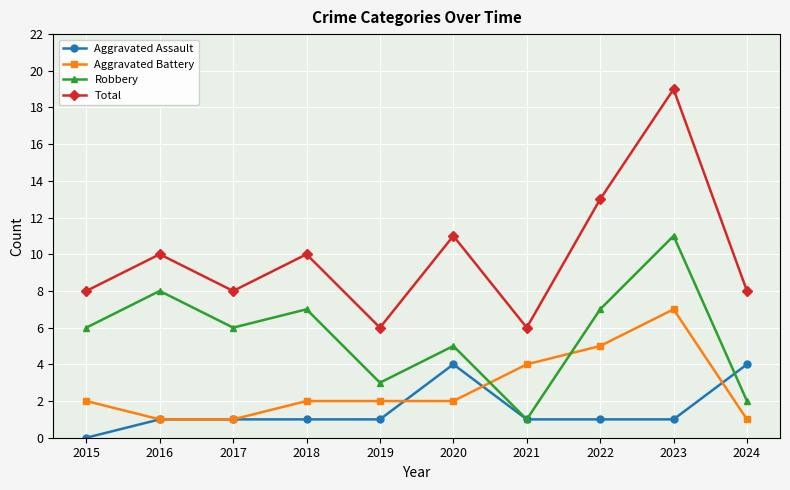

Is it true that Robbery equals 5 at 2023?

False